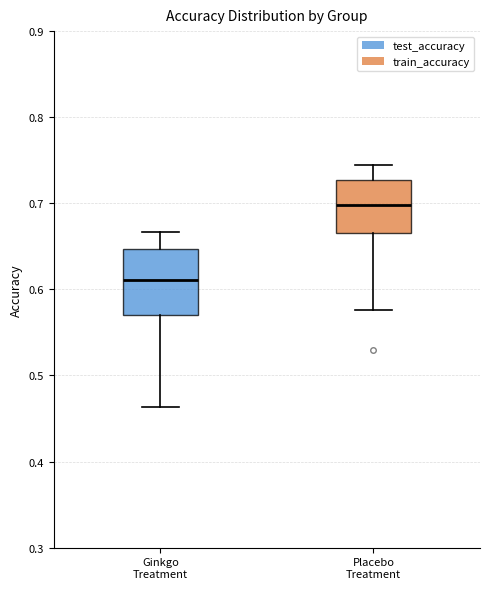

Reading left to right, transcribe this box plot: for each box, give where its median line is, the range the box spans, and where its two whiskers end, as read against the y-axis. The values are not printed on the chart, so give them approximately, as read against the axis.

Ginkgo Treatment: median 0.61, box 0.57 to 0.65, whiskers 0.46 to 0.67
Placebo Treatment: median 0.70, box 0.67 to 0.73, whiskers 0.58 to 0.74